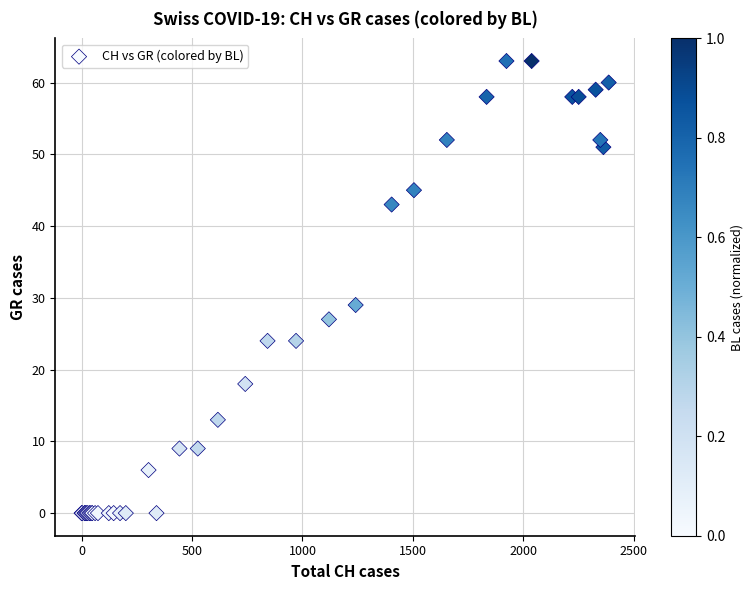

What Y value in the scatter plot is closest to 31?

29